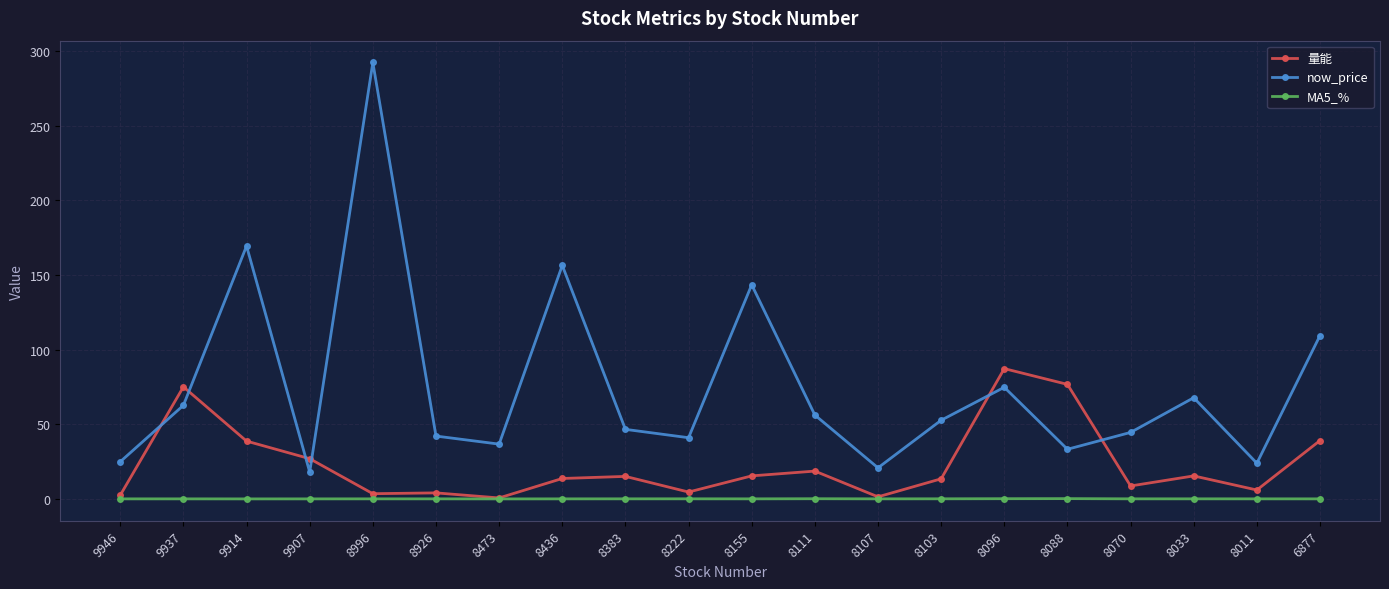

How many lines are shown in the chart?

3